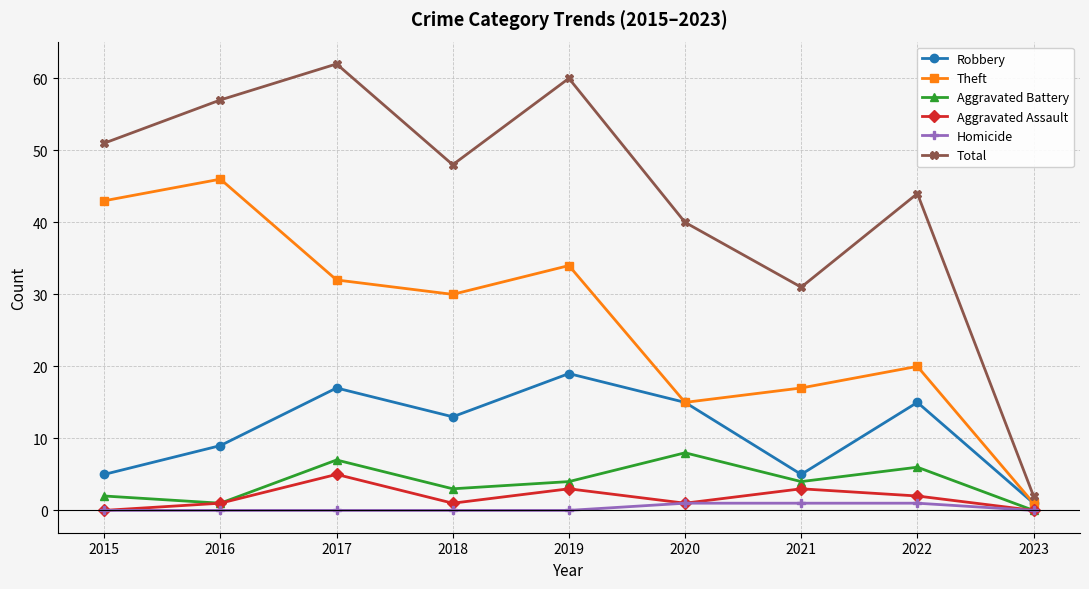

Which series has the largest total across all categories?

Total